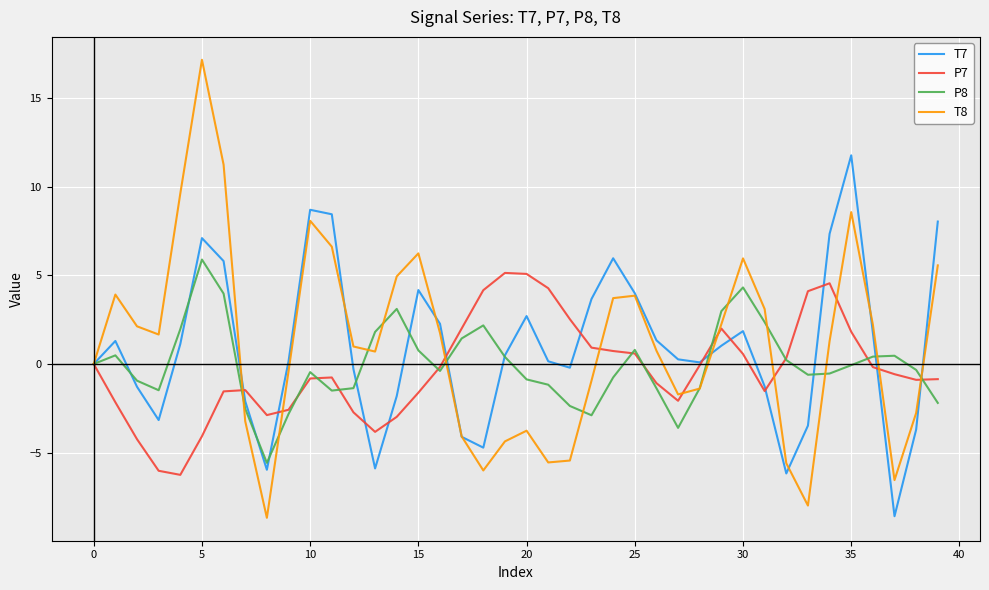

What is the highest value of the T8 series?

17.2